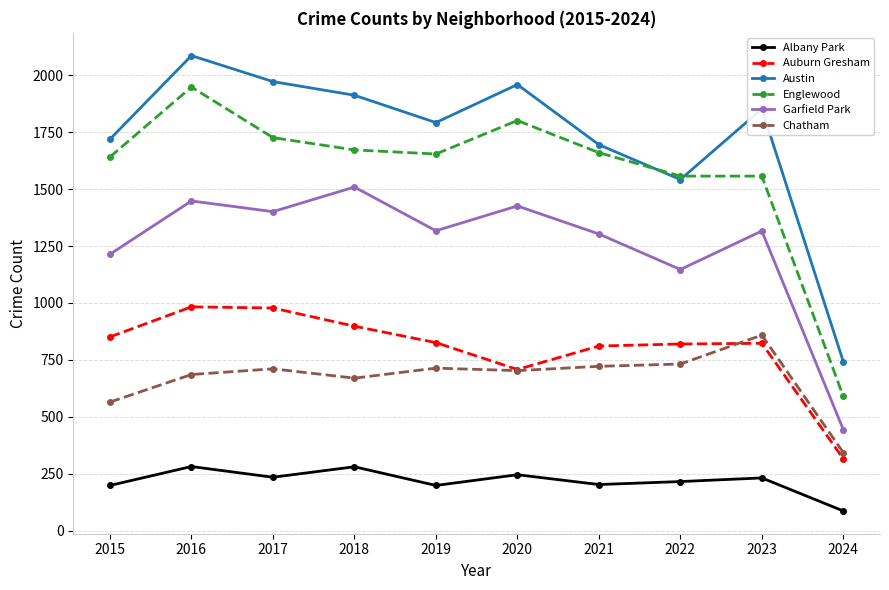

What is the sum of all Albany Park values?

2180